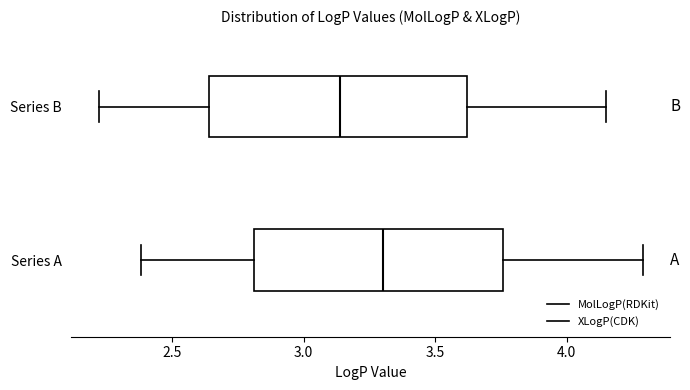

Reading bottom to top, read every box against the x-axis: the position of its median line, the range the box covers, and the ends of its whiskers. The values are not printed on the chart, so give them approximately, as read against the axis.

Series A: median 3.30, box 2.80 to 3.75, whiskers 2.40 to 4.30
Series B: median 3.15, box 2.65 to 3.60, whiskers 2.20 to 4.15